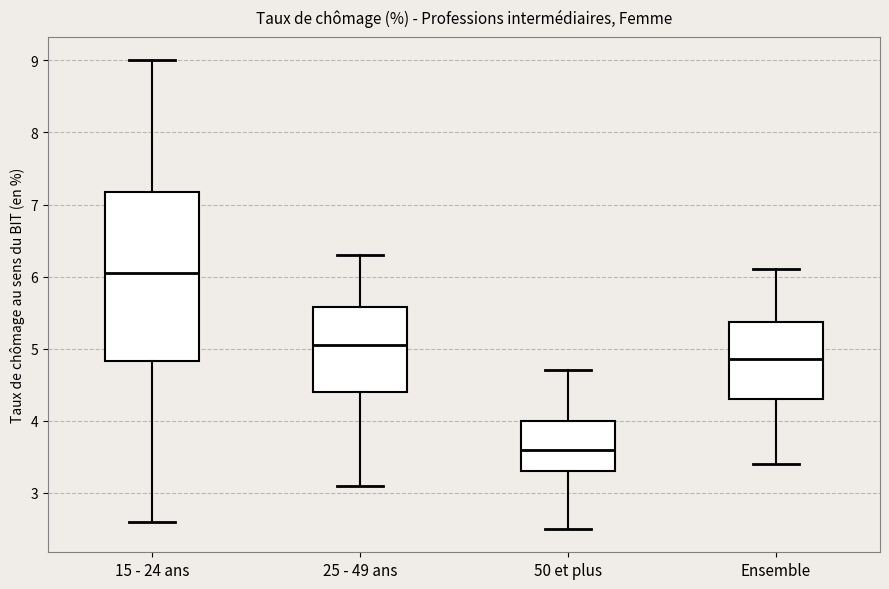

Reading left to right, read every box against the y-axis: the position of its median line, the range the box covers, and the ends of its whiskers. The values are not printed on the chart, so give them approximately, as read against the axis.

15 - 24 ans: median 6.1, box 4.8 to 7.2, whiskers 2.6 to 9.0
25 - 49 ans: median 5.1, box 4.4 to 5.6, whiskers 3.1 to 6.3
50 et plus: median 3.6, box 3.3 to 4.0, whiskers 2.5 to 4.7
Ensemble: median 4.9, box 4.3 to 5.4, whiskers 3.4 to 6.1